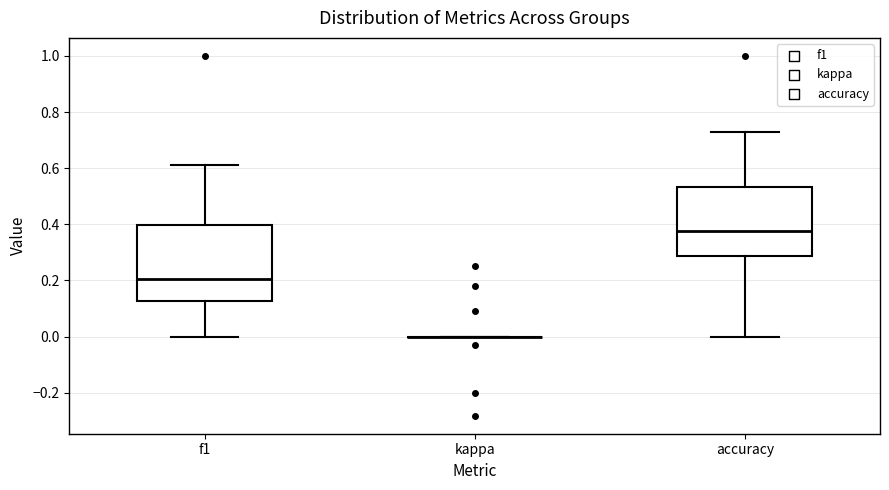

Which box is the tallest, from its lower edge to its upper edge?

f1